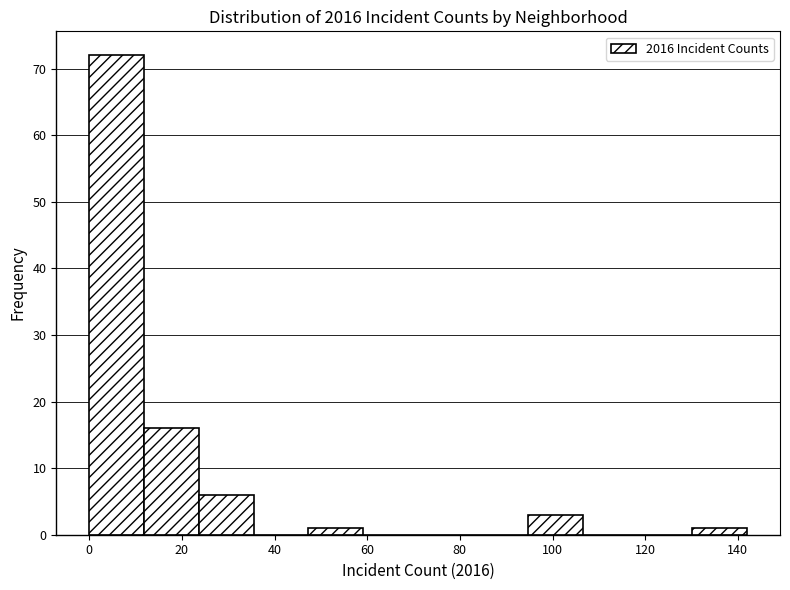

Reading left to right, list every bar in this chart as the range it spans on the x-axis followed by its height. Neither the bar edges nor the heights are printed on the chart, so give them approximately, as read against the axes.

0 to 12: 72
12 to 24: 16
24 to 36: 6
36 to 48: 0
48 to 60: 1
60 to 72: 0
72 to 82: 0
82 to 94: 0
94 to 106: 3
106 to 118: 0
118 to 130: 0
130 to 142: 1